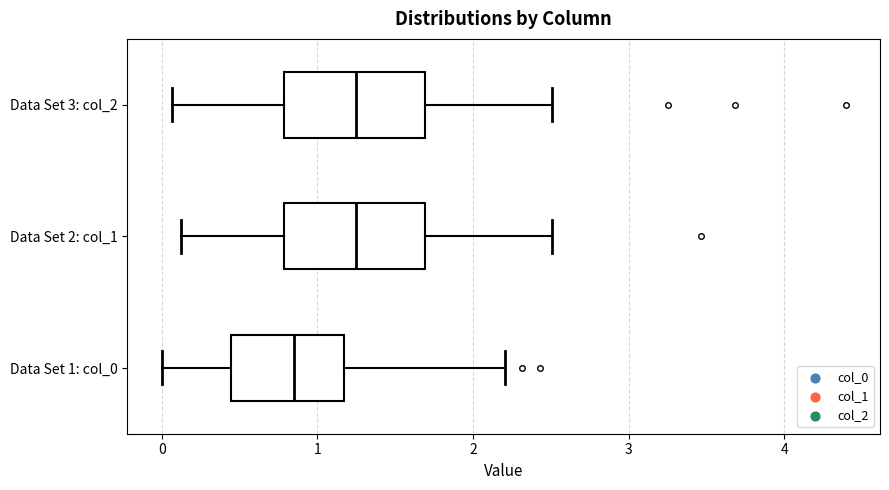

Reading bottom to top, read every box against the x-axis: the position of its median line, the range the box covers, and the ends of its whiskers. The values are not printed on the chart, so give them approximately, as read against the axis.

Data Set 1: col_0: median 0.9, box 0.4 to 1.2, whiskers 0.0 to 2.2
Data Set 2: col_1: median 1.2, box 0.8 to 1.7, whiskers 0.1 to 2.5
Data Set 3: col_2: median 1.2, box 0.8 to 1.7, whiskers 0.1 to 2.5